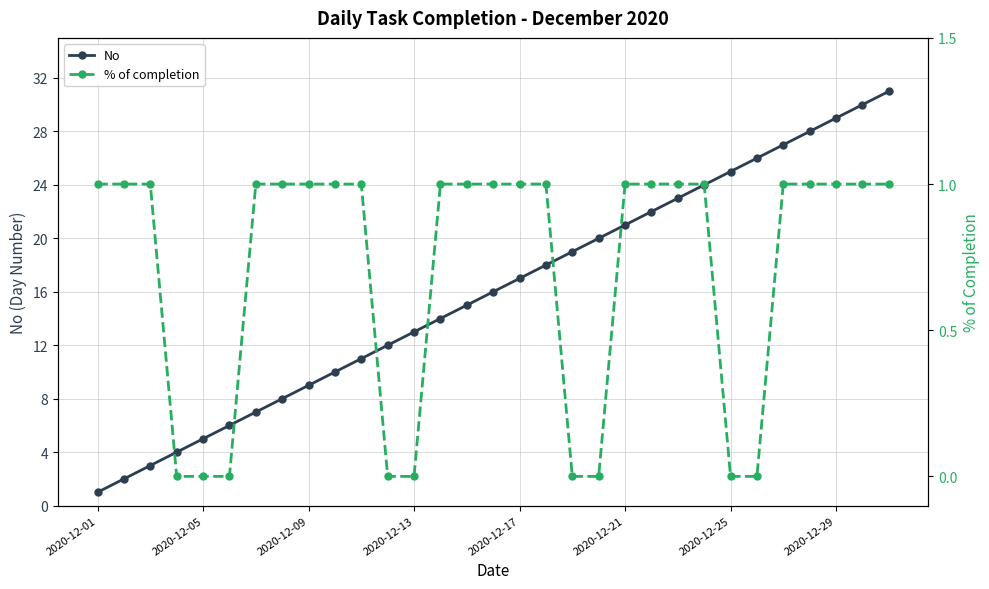

Is it true that No equals 3 at 2020-12-25?

False